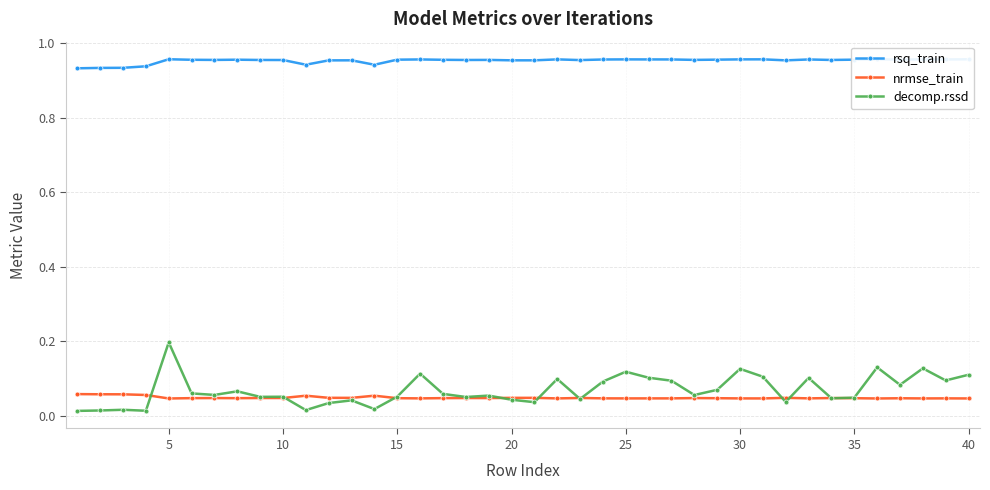

What is the highest value of the decomp.rssd series?

0.2